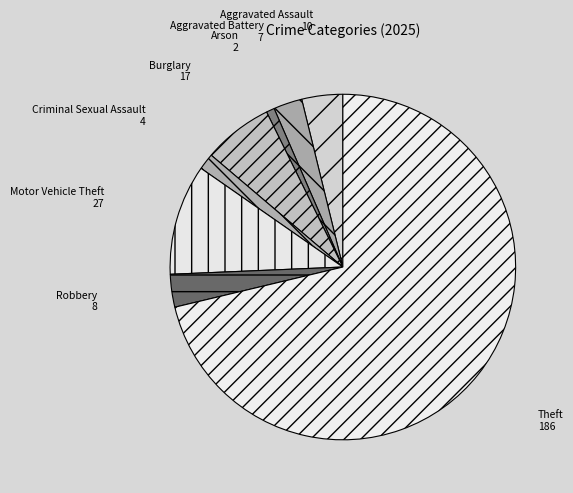

Does any single category account for the majority?

Yes